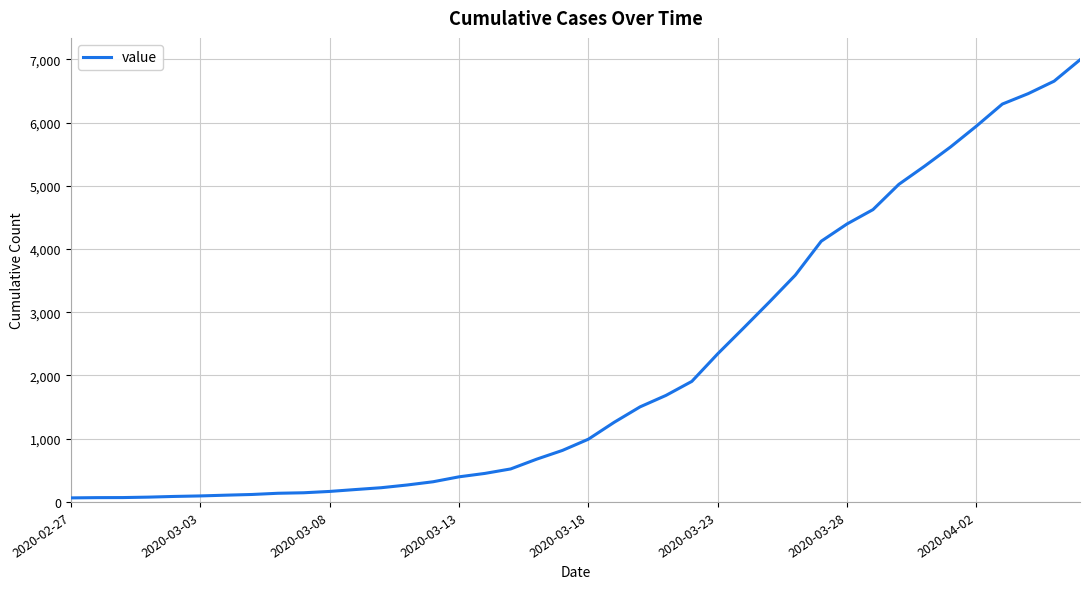

What is the maximum value shown in the chart?

6994